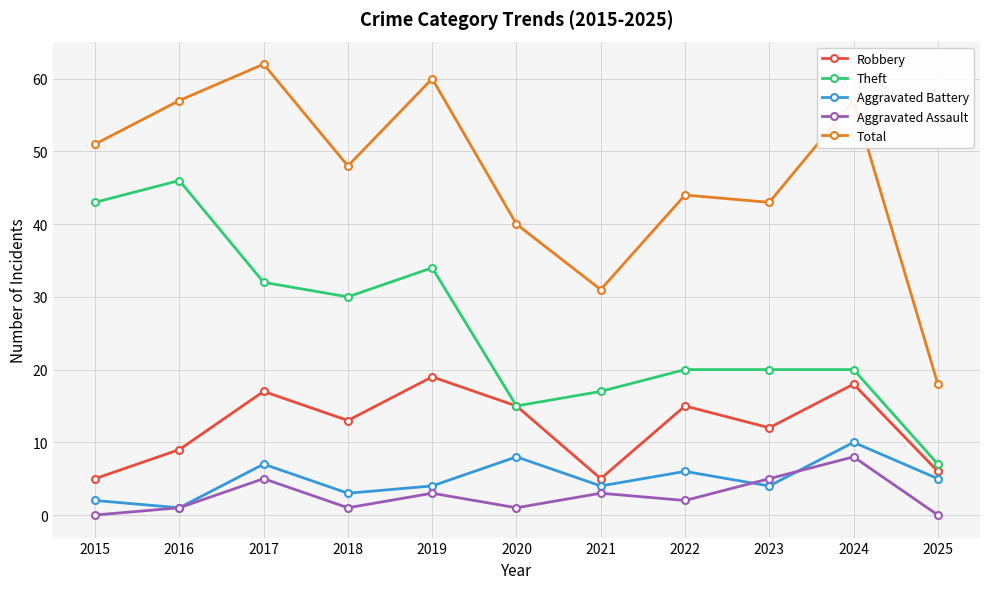

Which series has the widest spread of values?

Total